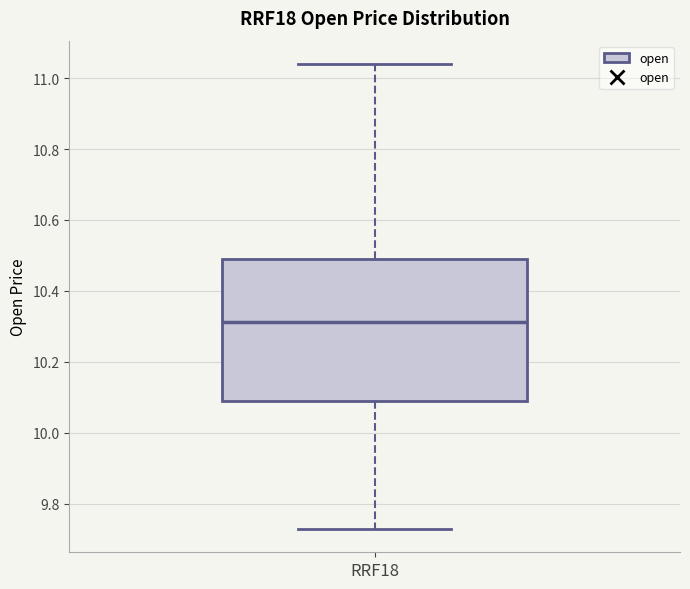

Transcribe this box plot: give where the median line is, the range the box spans, and where the two whiskers end, as read against the y-axis. The values are not printed on the chart, so give them approximately, as read against the axis.

median 10.32, box 10.10 to 10.48, whiskers 9.72 to 11.04